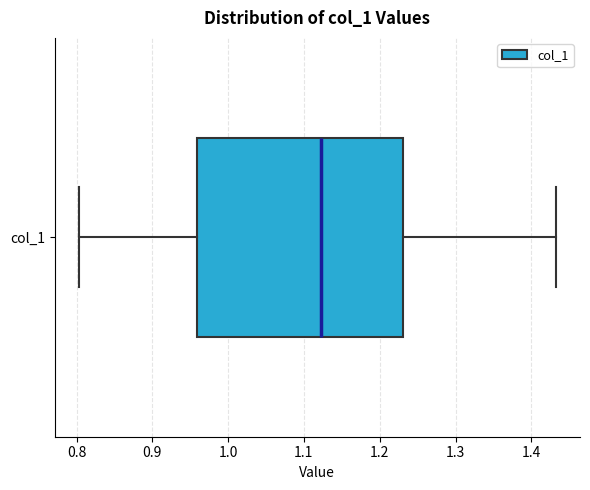

Where does the left whisker of the box for col_1 end on the x-axis? The values are not printed on the chart, so give them approximately, as read against the axis.

0.80